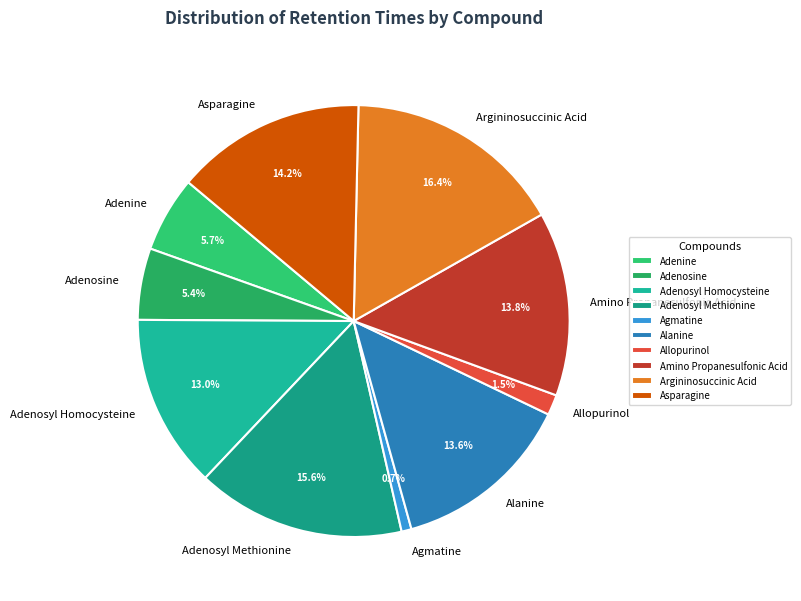

How many slices are in this pie chart?

10